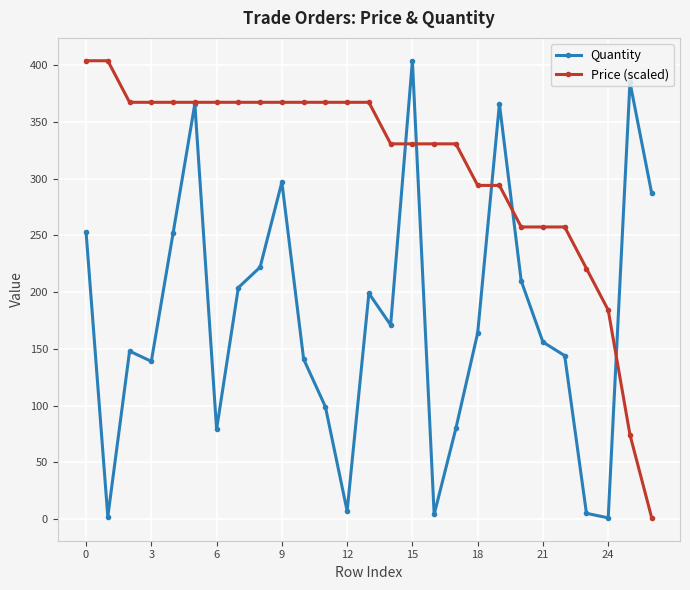

How many lines are shown in the chart?

2